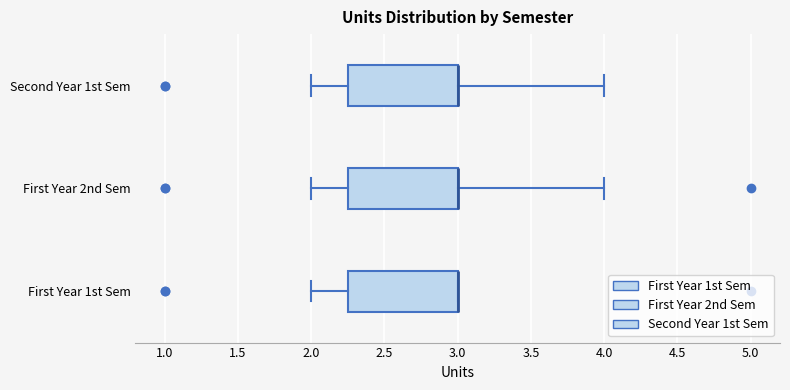

Reading bottom to top, transcribe this box plot: for each box, give where its median line is, the range the box spans, and where its two whiskers end, as read against the x-axis. The values are not printed on the chart, so give them approximately, as read against the axis.

First Year 1st Sem: median 3.00 (drawn on the box's right edge), box 2.25 to 3.00, whiskers 2.00 to 3.00
First Year 2nd Sem: median 3.00 (drawn on the box's right edge), box 2.25 to 3.00, whiskers 2.00 to 4.00
Second Year 1st Sem: median 3.00 (drawn on the box's right edge), box 2.25 to 3.00, whiskers 2.00 to 4.00